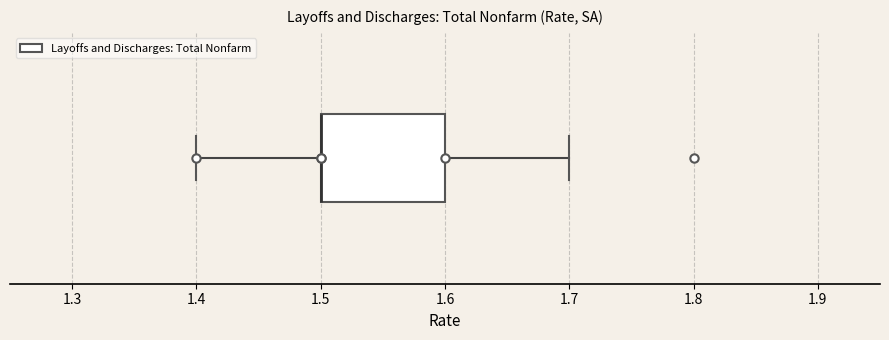

Where does the left whisker of the box end on the x-axis? The values are not printed on the chart, so give them approximately, as read against the axis.

1.4